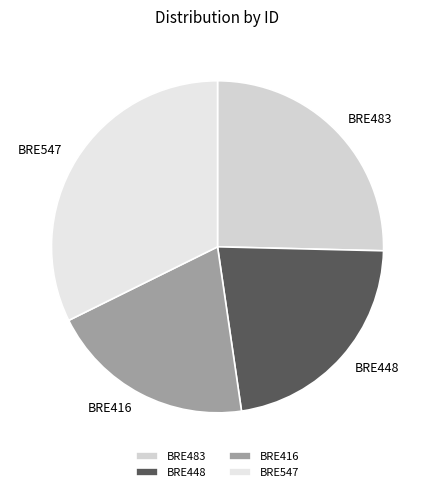

Is there any slice that represents more than half of the pie?

No